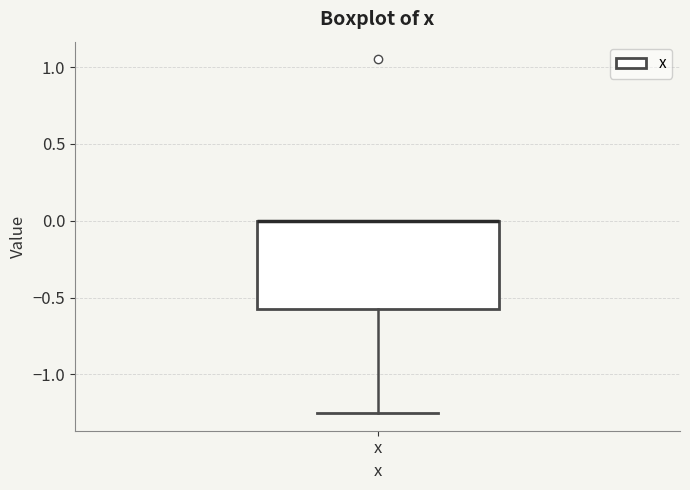

Transcribe this box plot: give where the median line is, the range the box spans, and where the two whiskers end, as read against the y-axis. The values are not printed on the chart, so give them approximately, as read against the axis.

median 0.00 (drawn on the box's upper edge), box -0.60 to 0.00, whiskers -1.25 to 0.00